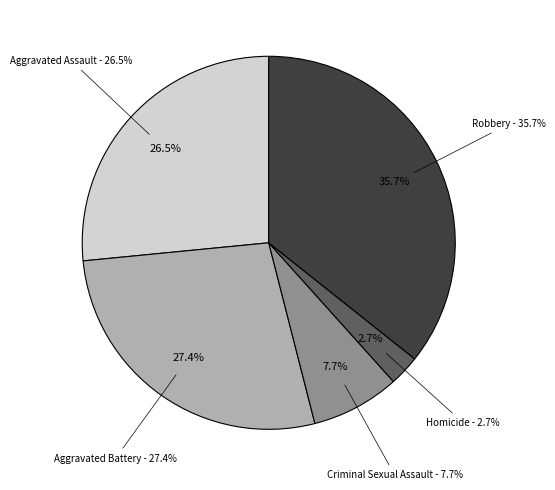

Do Aggravated Assault and Homicide together represent more than half of the pie?

No